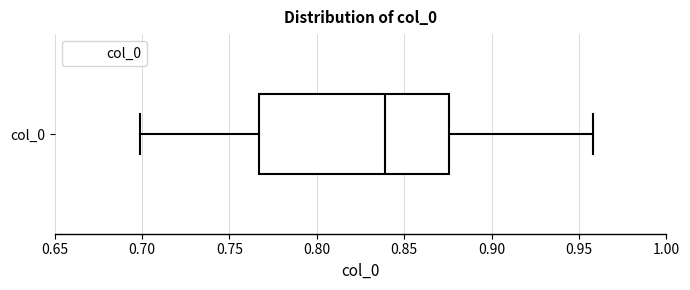

Read this box plot against the x-axis: the position of the median line, the range covered by the box, and the ends of both whiskers. The values are not printed on the chart, so give them approximately, as read against the axis.

median 0.840, box 0.765 to 0.875, whiskers 0.700 to 0.960